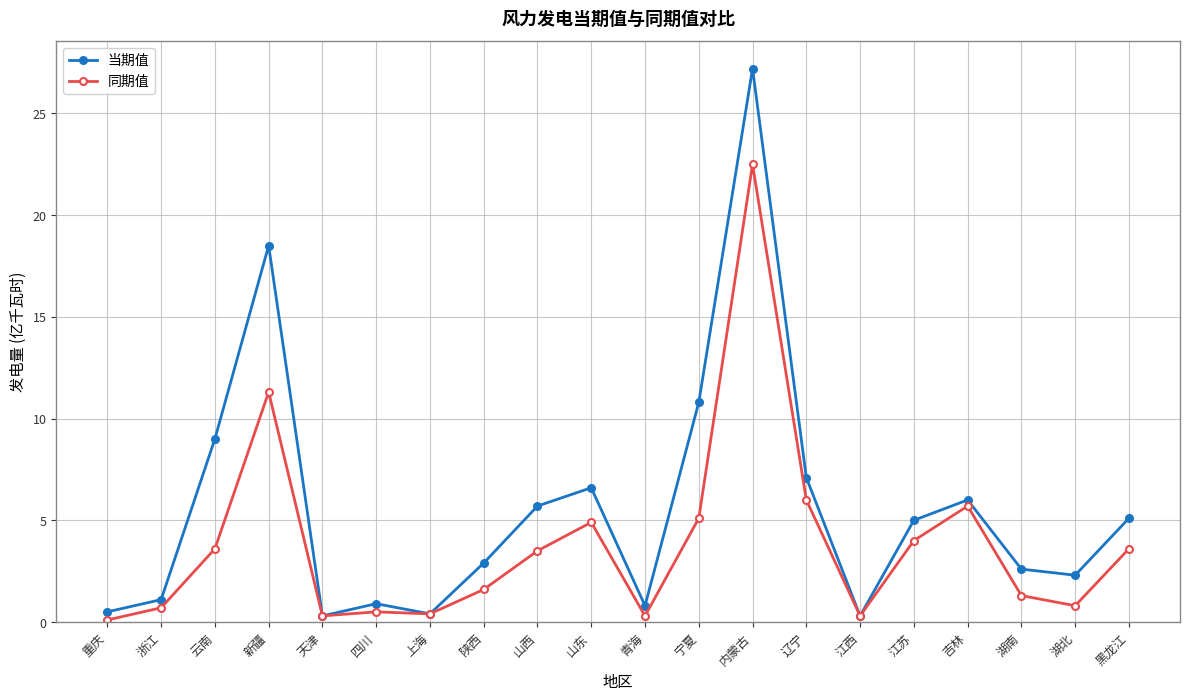

What is the label of the 17th point from the left?

吉林